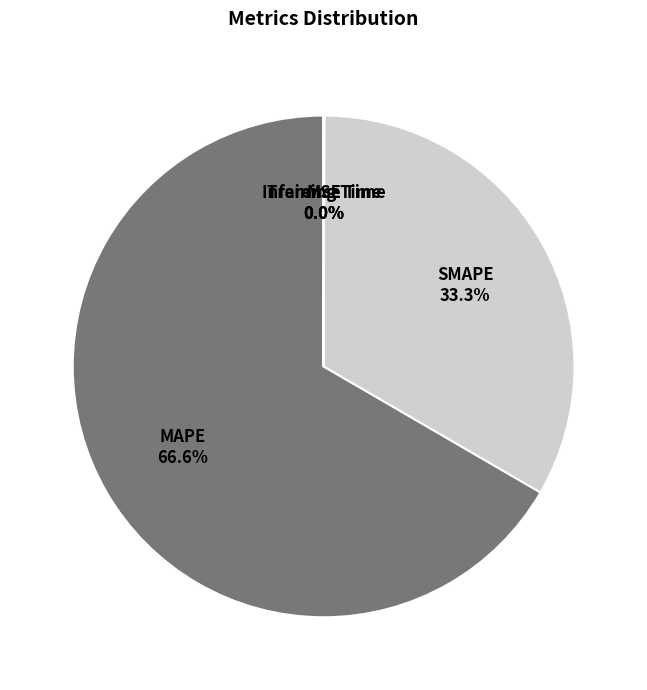

Which slice is the largest?

MAPE